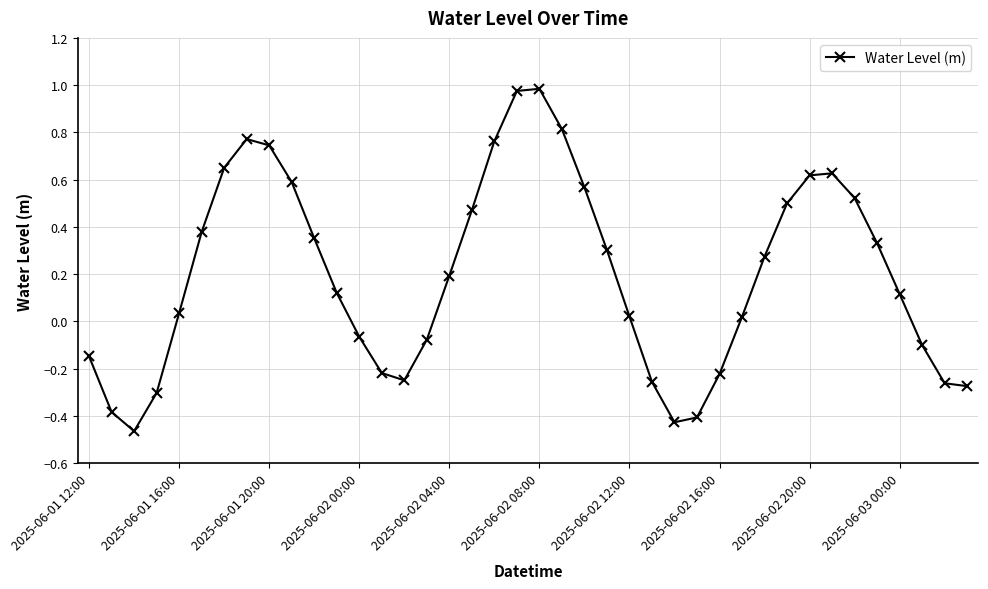

True or false: there are more than 0 points higher than both neighbors.

True